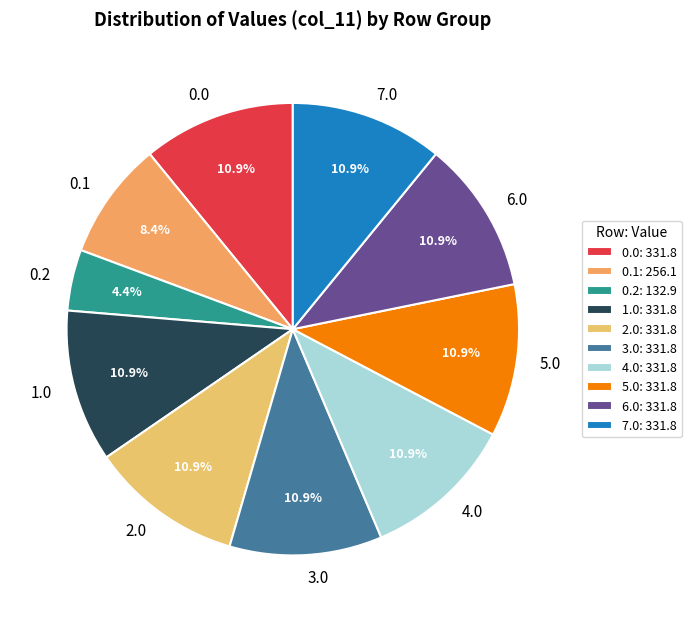

True or false: 0.1 accounts for 8% of the total.

True